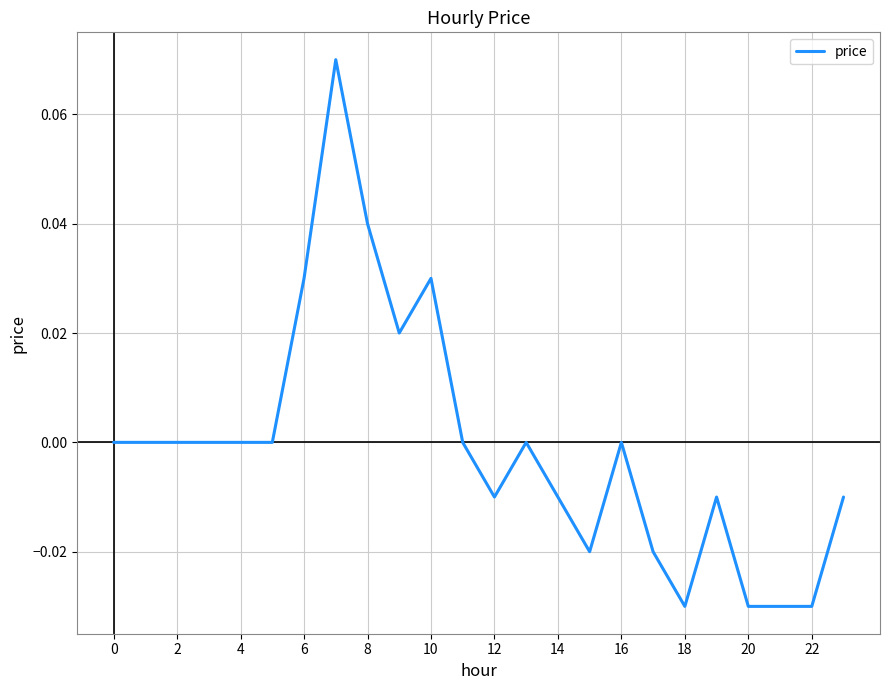

Is it true that the value at 16 is -0.1?

False